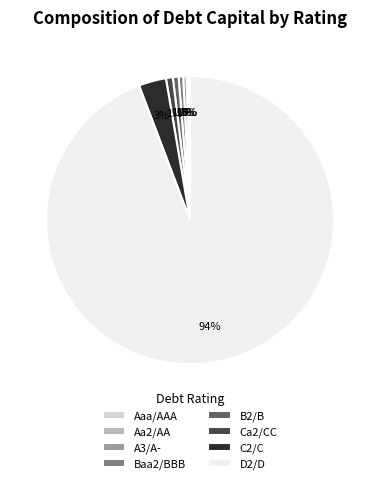

Is it true that D2/D is 94% of the pie?

True